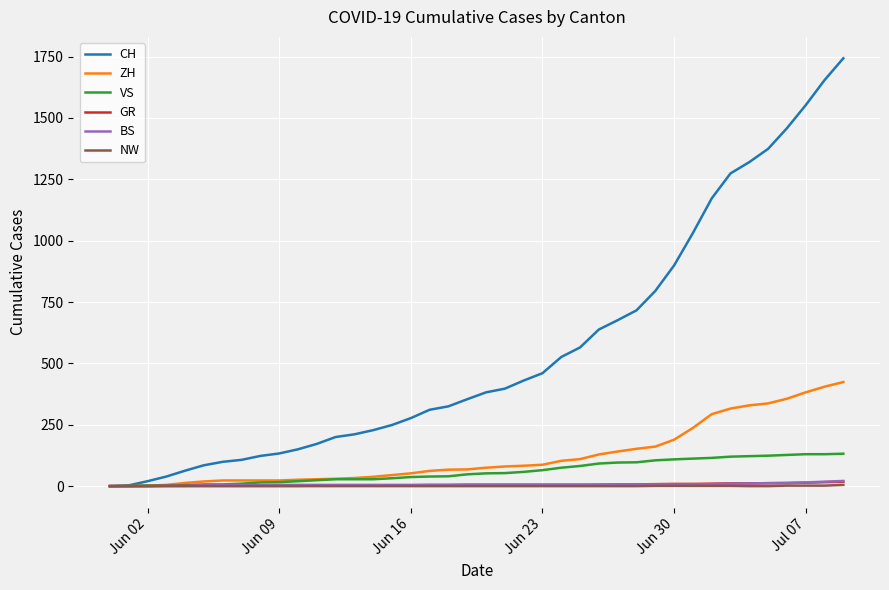

Which series has the largest total across all categories?

CH